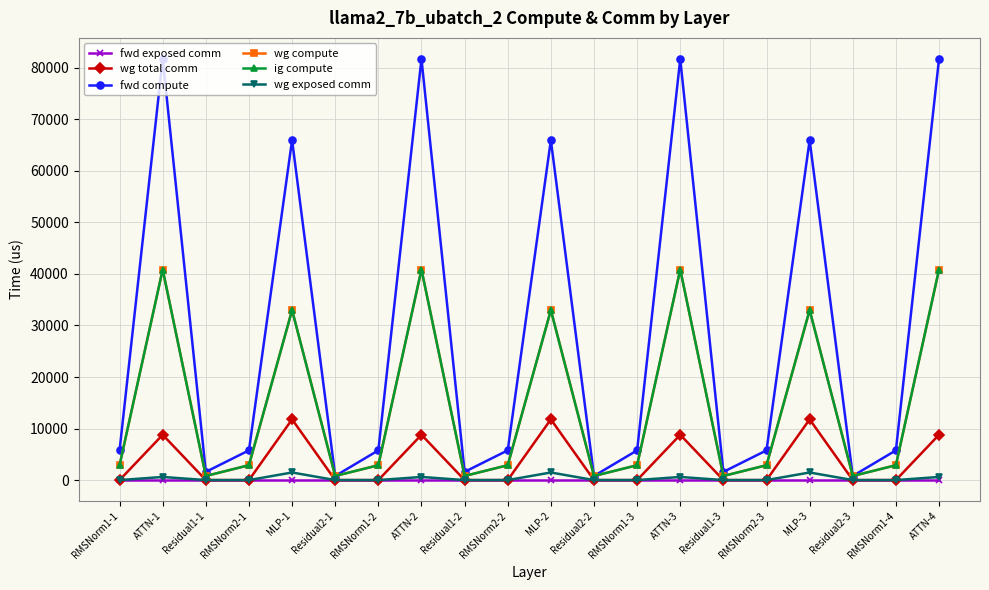

Reading right to left, transcribe all the data shown in this chart.

fwd exposed comm: 0.0	0.0	0.0	0.0	0.0	0.0	0.0	0.0	0.0	0.0	0.0	0.0	0.0	0.0	0.0	0.0	0.0	0.0	0.0	0.0
wg total comm: 8791.0	0.0	0.0	11785.3	0.0	0.0	8791.0	0.0	0.0	11785.3	0.0	0.0	8791.0	0.0	0.0	11785.3	0.0	0.0	8791.0	0.0
fwd compute: 81727.6	5767.8	795.8	65974.0	5767.8	1591.5	81727.6	5767.8	795.8	65974.0	5767.8	1591.5	81727.6	5767.8	795.8	65974.0	5767.8	1591.5	81727.6	5767.8
wg compute: 40863.8	2883.9	795.8	32987.0	2883.9	795.8	40863.8	2883.9	795.8	32987.0	2883.9	795.8	40863.8	2883.9	795.8	32987.0	2883.9	795.8	40863.8	2883.9
ig compute: 40863.8	2883.9	795.8	32987.0	2883.9	795.8	40863.8	2883.9	795.8	32987.0	2883.9	795.8	40863.8	2883.9	795.8	32987.0	2883.9	795.8	40863.8	2883.9
wg exposed comm: 605.0	0.0	0.0	1474.7	0.0	0.0	605.0	0.0	0.0	1474.7	0.0	0.0	605.0	0.0	0.0	1474.7	0.0	0.0	605.0	0.0